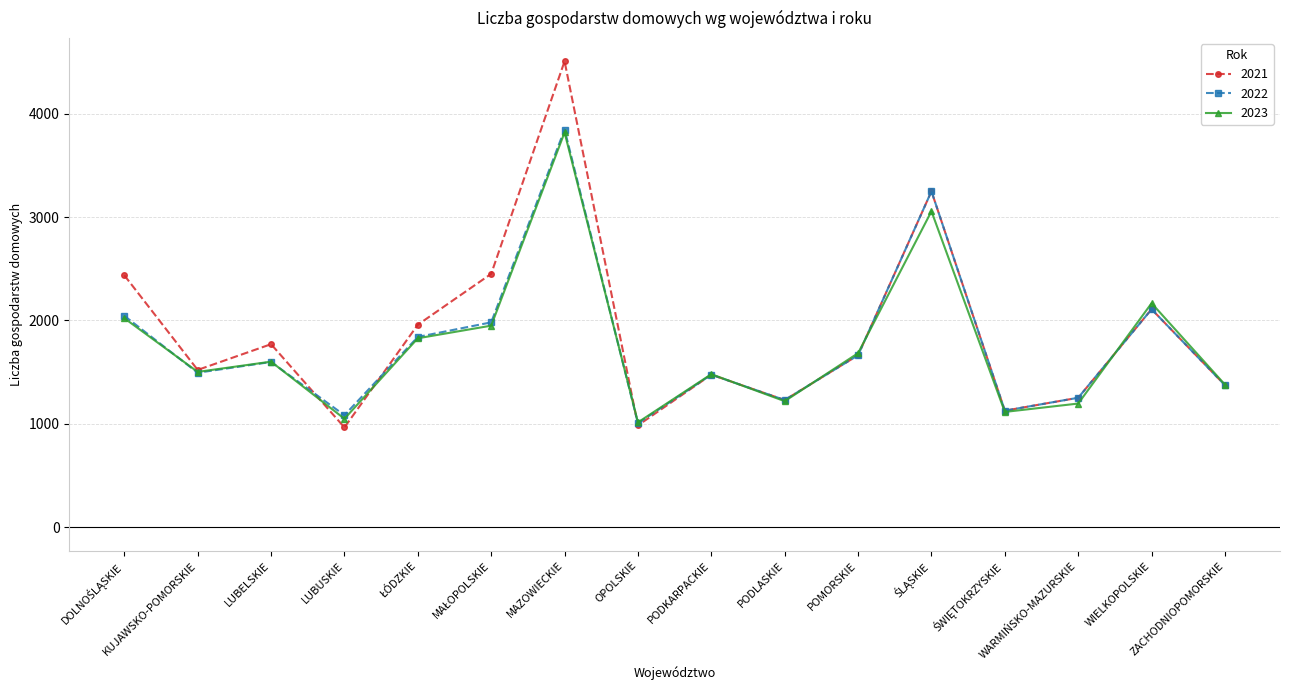

True or false: 2022 has more than 2 interior local peaks.

True